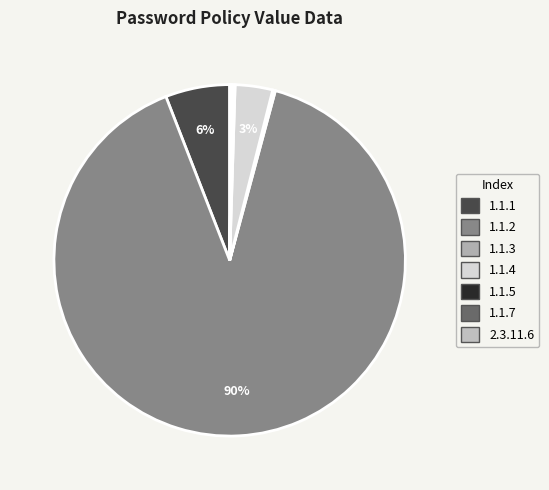

Is there any slice that represents more than half of the pie?

Yes